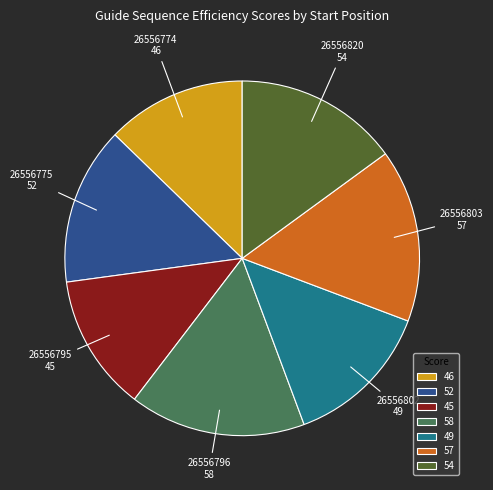

Is 26556795 45 the majority of the pie?

No